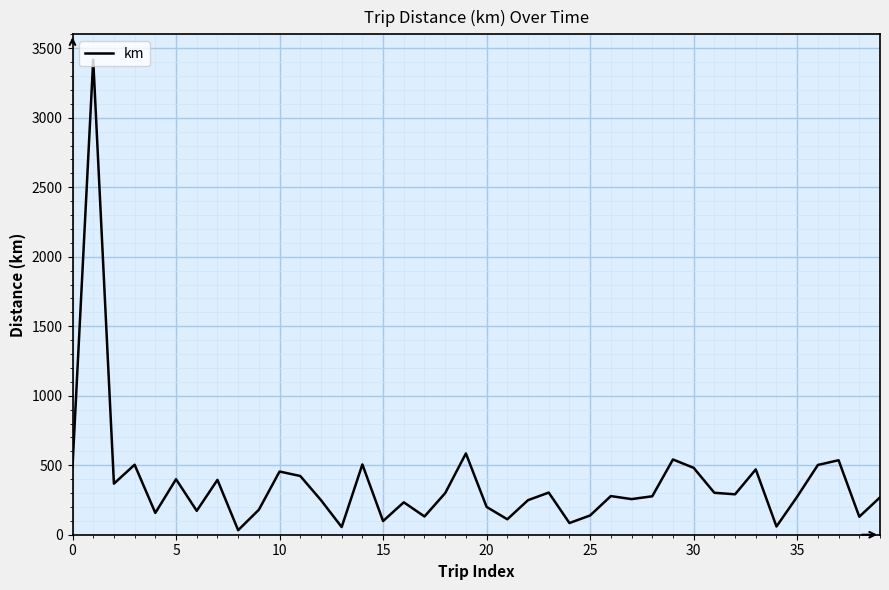

What is the greatest value displayed?

3416.7